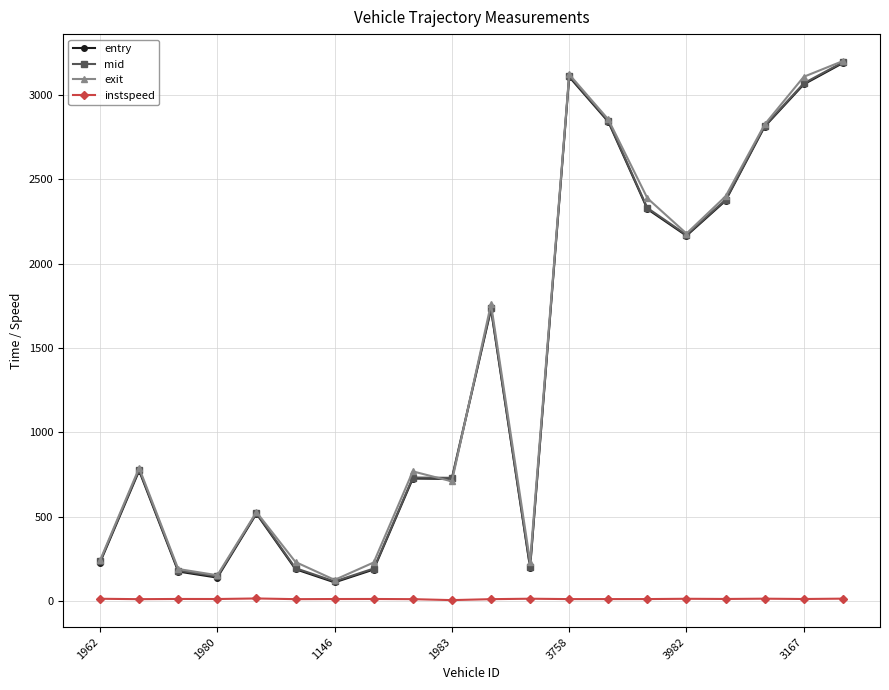

At how many categories does at least one series exceed 639?

12